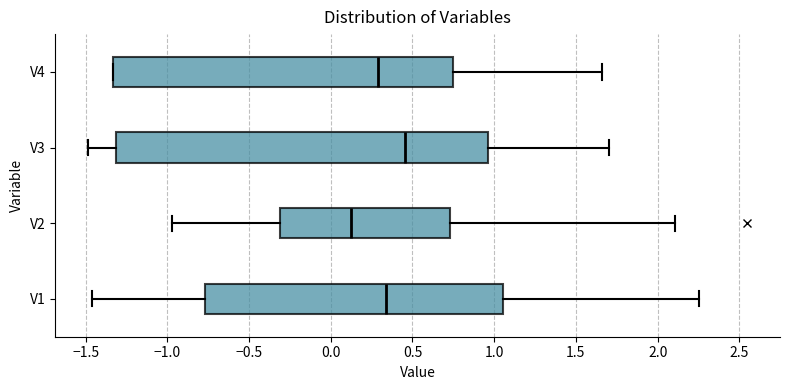

Which box's median line is the furthest to the right?

V3